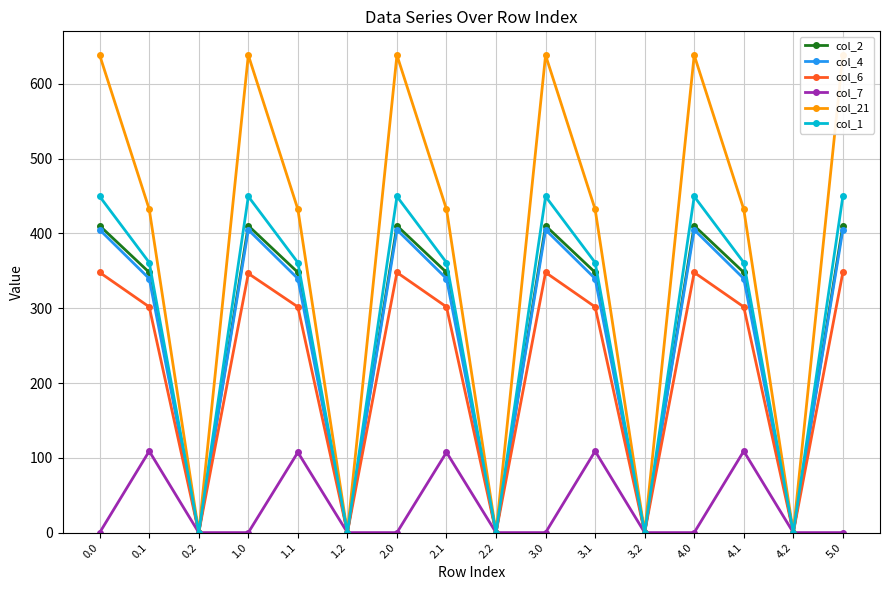

What is the difference between the maximum and minimum values in the col_2 series?

410.3